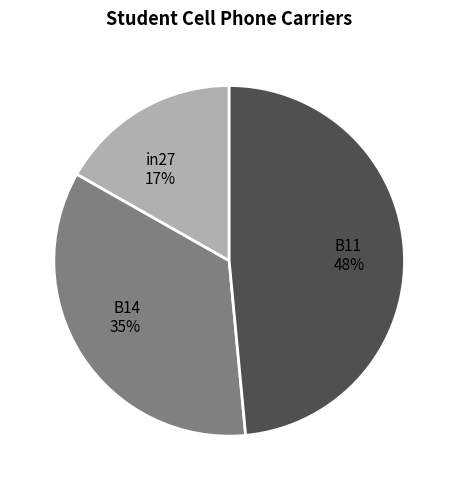

Is the sum of B11 and in27 greater than half?

Yes